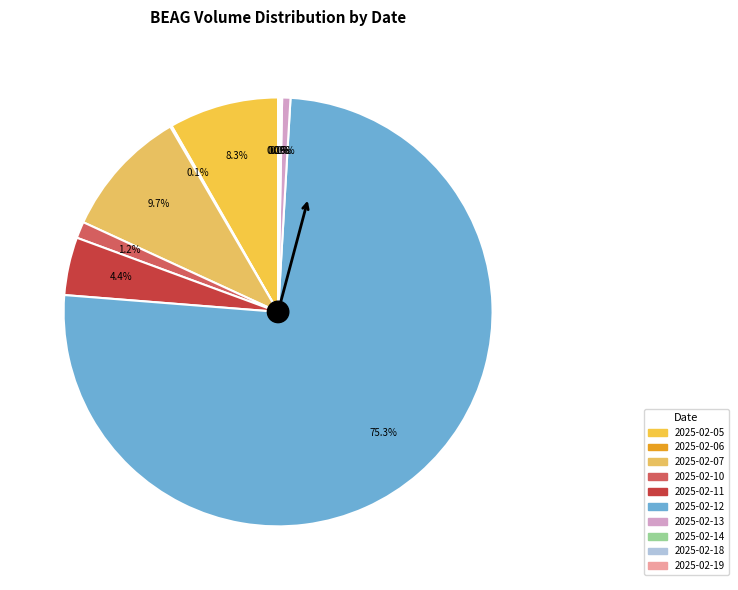

Is there a majority slice in this chart?

Yes